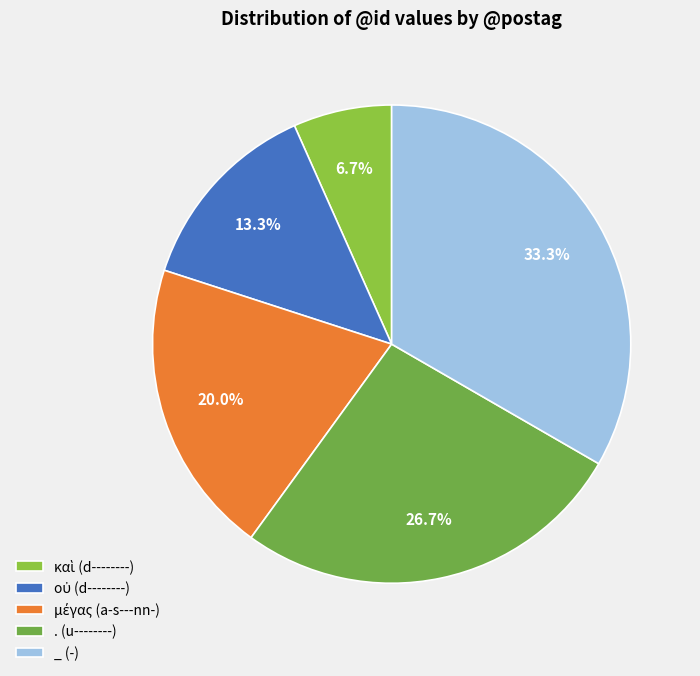

To the nearest percent, what is the average slice percentage?

20%